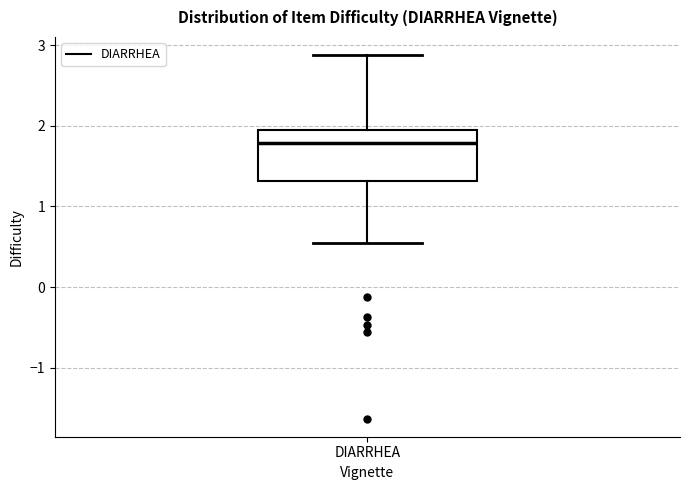

Where is the lower edge of the box for DIARRHEA on the y-axis? The values are not printed on the chart, so give them approximately, as read against the axis.

1.3